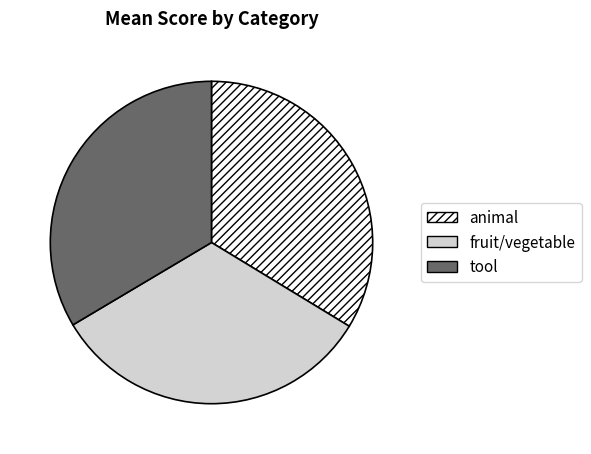

Do tool and animal together represent more than half of the pie?

Yes